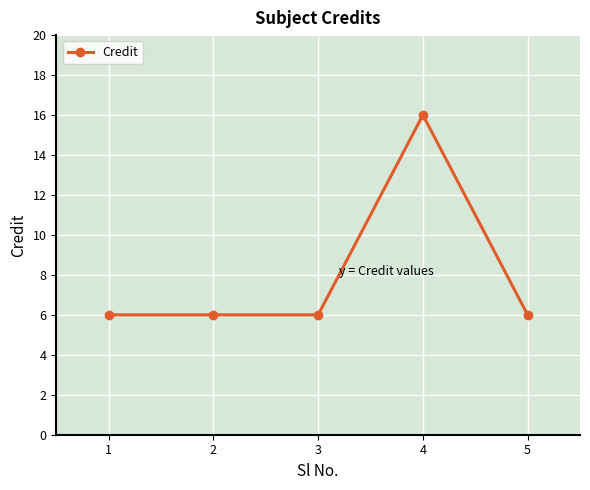

What is the change in value from 2 to 4?

+10